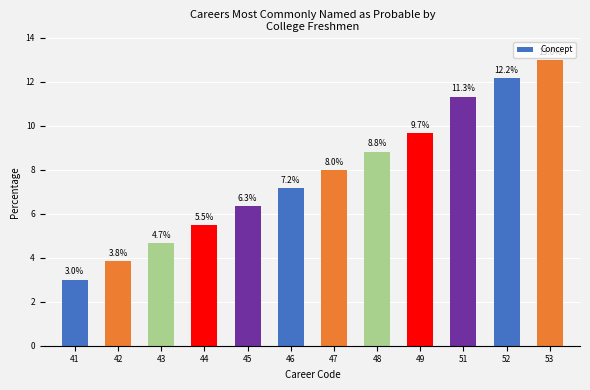

Rank the categories by value from highest to lowest.

53, 52, 51, 49, 48, 47, 46, 45, 44, 43, 42, 41